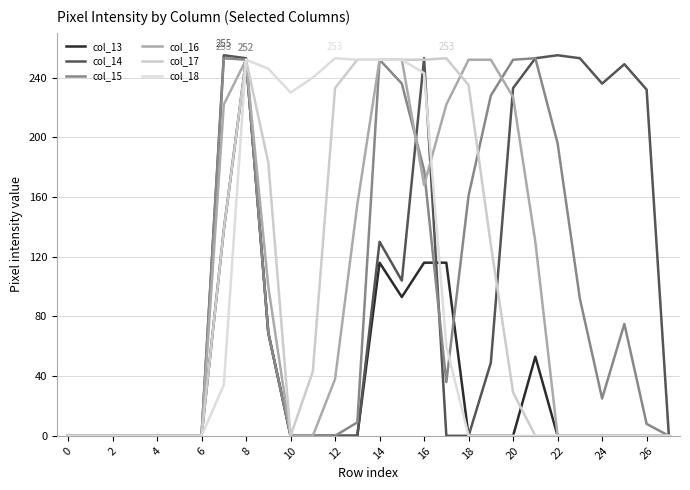

Is this an area chart (filled region under the line)?

No